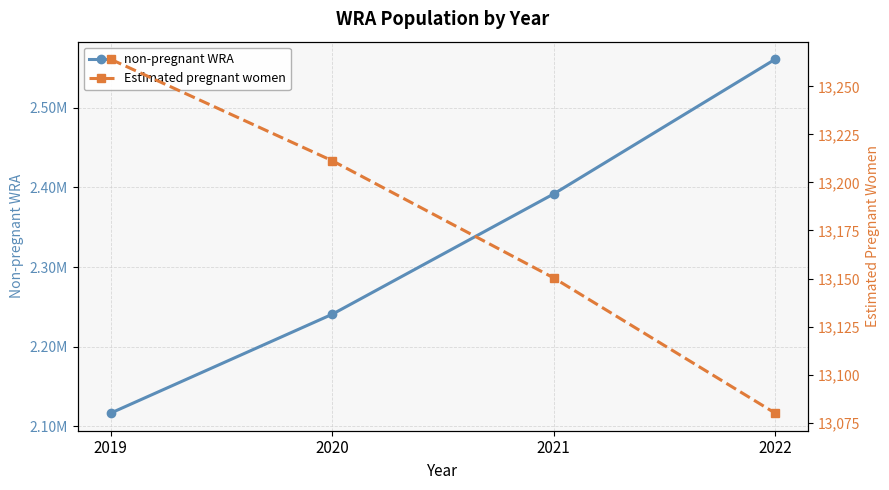

At how many categories does at least one series exceed 31842?

4